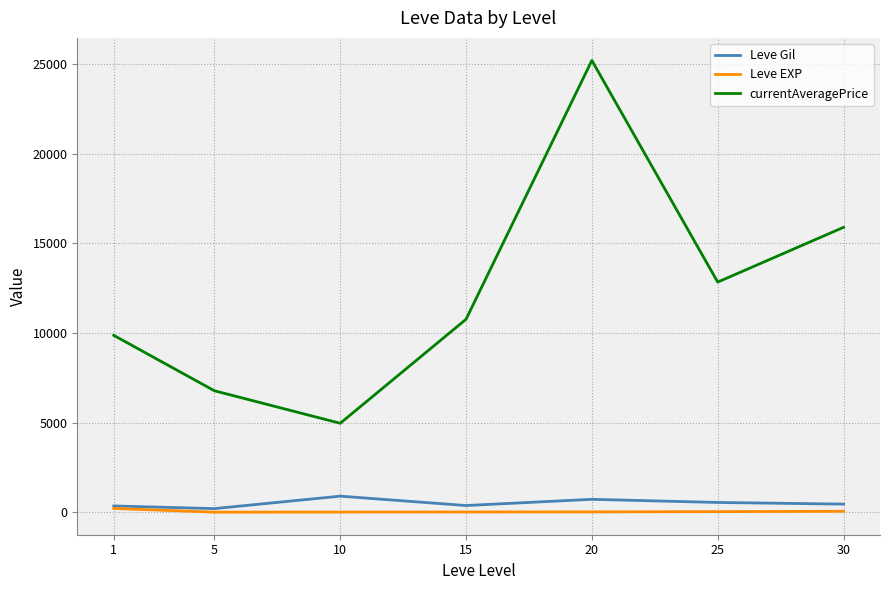

True or false: currentAveragePrice and Leve EXP cross at least once.

False